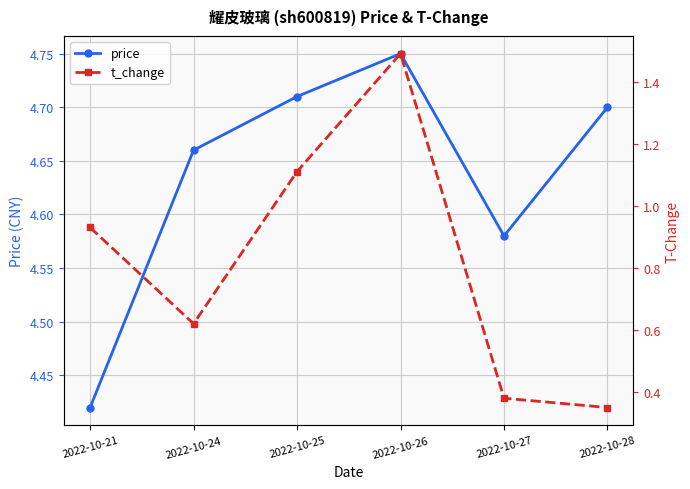

How many interior local valleys does the t_change series have?

1